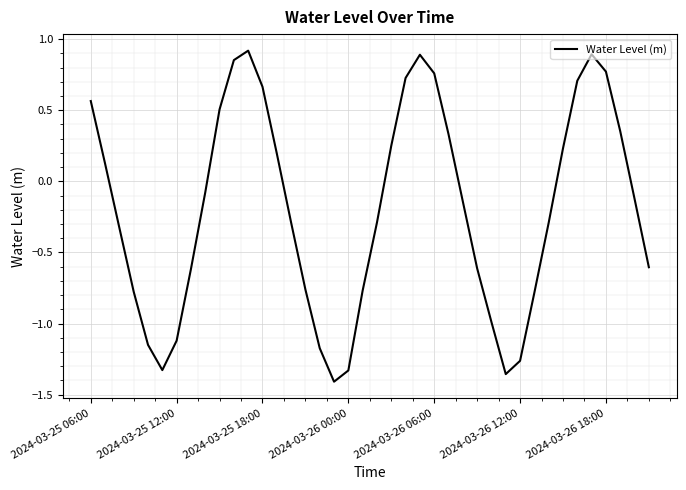

What is the difference between the maximum and minimum values?

2.3